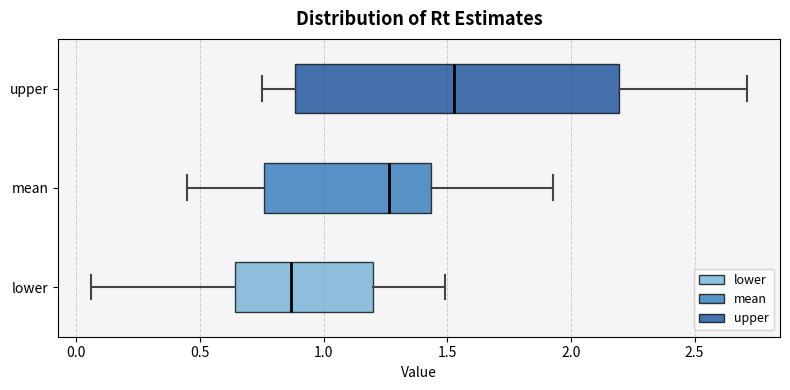

Reading bottom to top, transcribe this box plot: for each box, give where its median line is, the range the box spans, and where its two whiskers end, as read against the x-axis. The values are not printed on the chart, so give them approximately, as read against the axis.

lower: median 0.85, box 0.65 to 1.20, whiskers 0.05 to 1.50
mean: median 1.25, box 0.75 to 1.45, whiskers 0.45 to 1.95
upper: median 1.55, box 0.90 to 2.20, whiskers 0.75 to 2.70